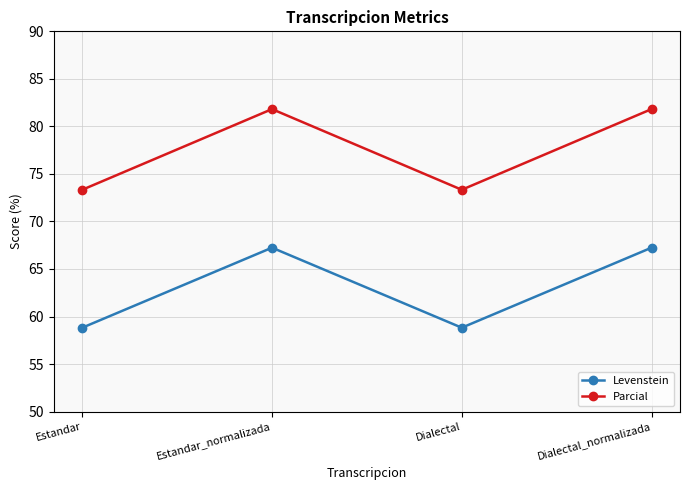

What is the greatest value displayed?

81.8